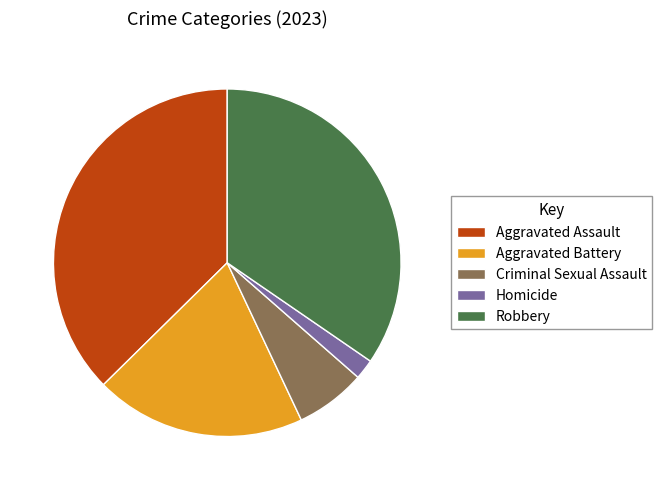

Rank the categories by value from lowest to highest.

Homicide, Criminal Sexual Assault, Aggravated Battery, Robbery, Aggravated Assault